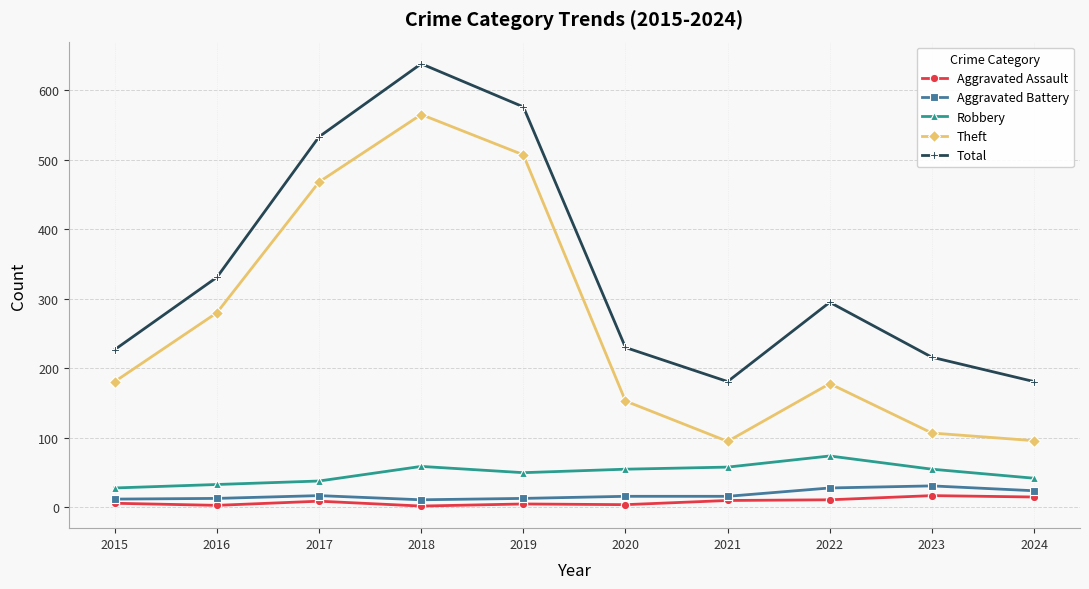

What is the highest value of the Aggravated Battery series?

31